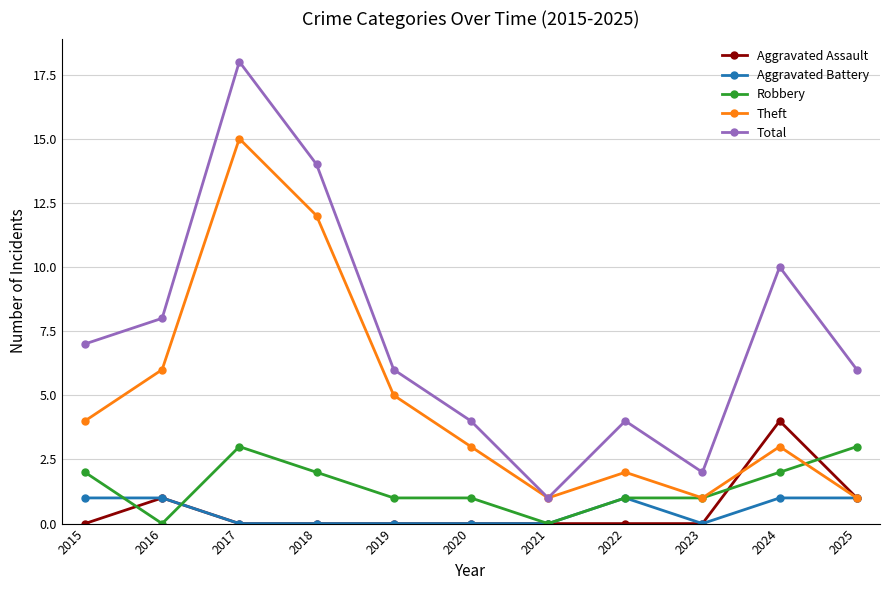

What is the greatest value displayed?

18